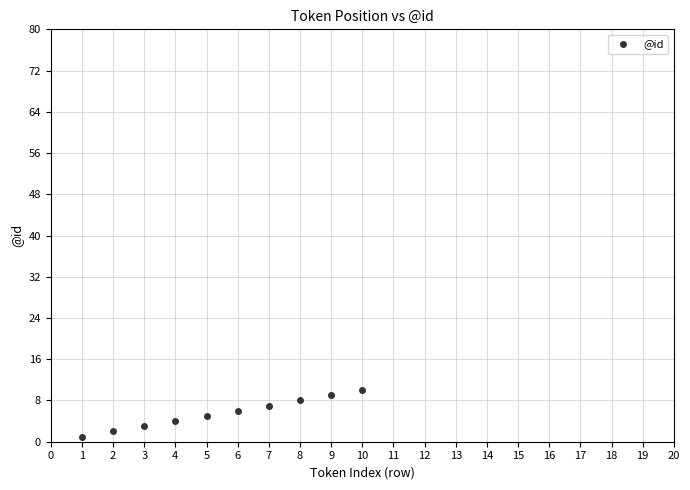

What is the range of Y values (max minus min)?

9